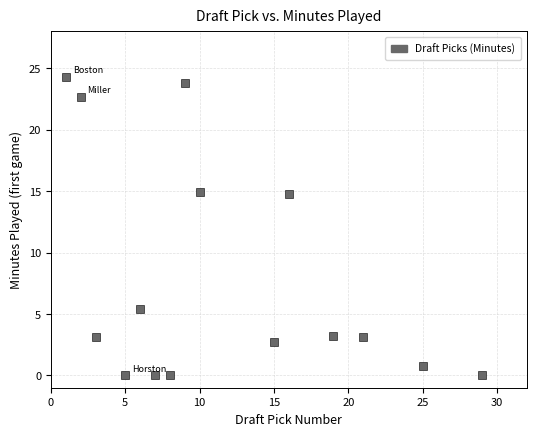

What is the range of X values (max minus min)?

28.0